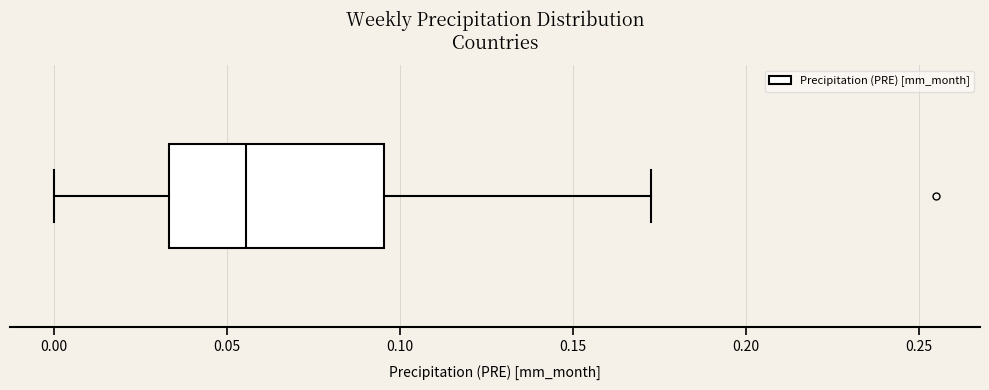

Where does the right whisker of the box end on the x-axis? The values are not printed on the chart, so give them approximately, as read against the axis.

0.170